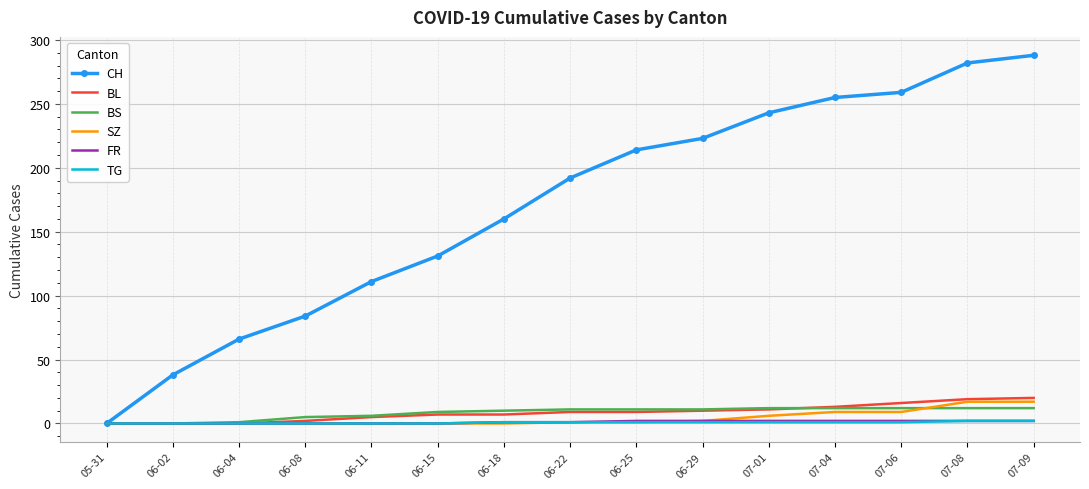

What are all the series names shown in the legend?

CH, BL, BS, SZ, FR, TG